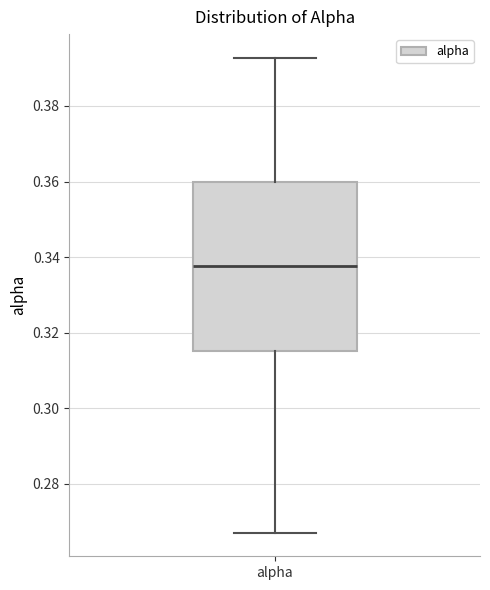

Transcribe this box plot: give where the median line is, the range the box spans, and where the two whiskers end, as read against the y-axis. The values are not printed on the chart, so give them approximately, as read against the axis.

median 0.338, box 0.316 to 0.360, whiskers 0.268 to 0.392